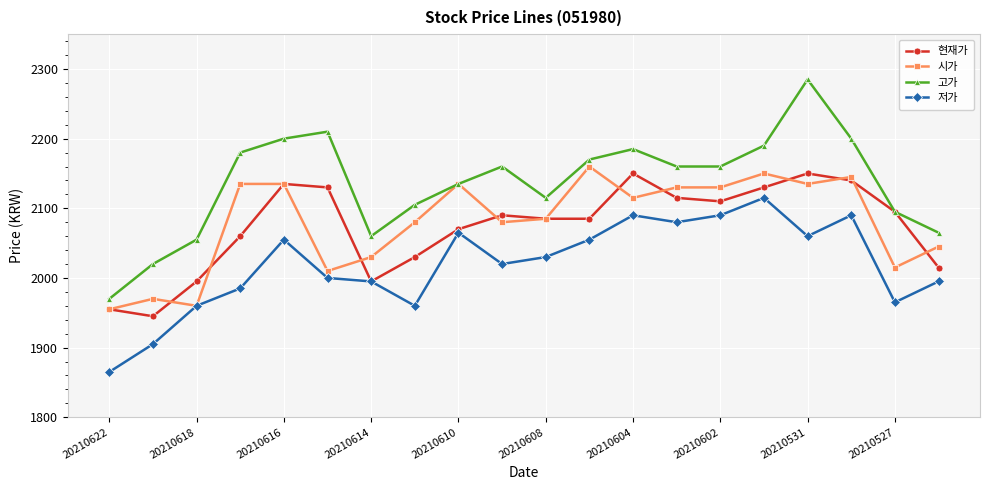

What is the average value of the 시가 series?

2080